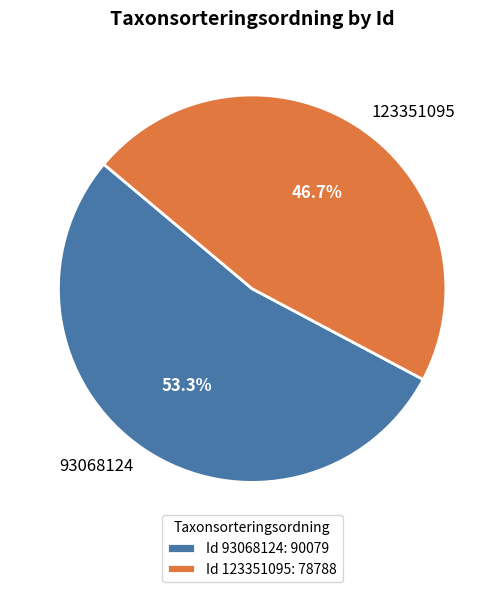

To the nearest percent, what is the combined percentage of 123351095 and 93068124?

100%